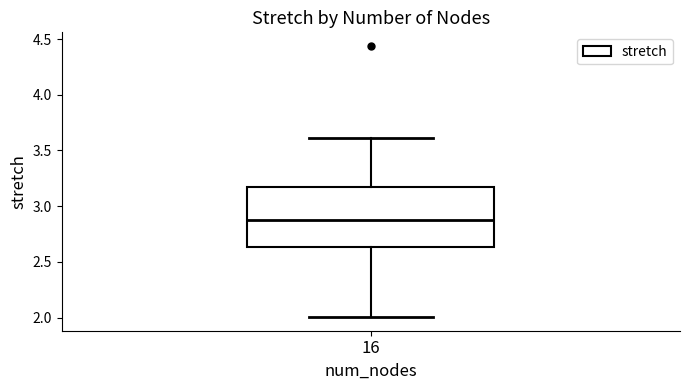

Transcribe this box plot: give where the median line is, the range the box spans, and where the two whiskers end, as read against the y-axis. The values are not printed on the chart, so give them approximately, as read against the axis.

median 2.90, box 2.65 to 3.15, whiskers 2.00 to 3.60